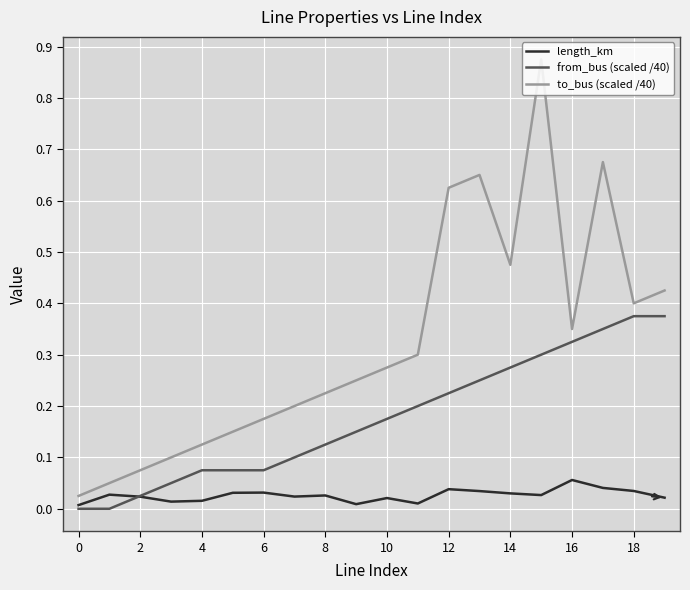

Which series has the largest total across all categories?

to_bus (scaled /40)